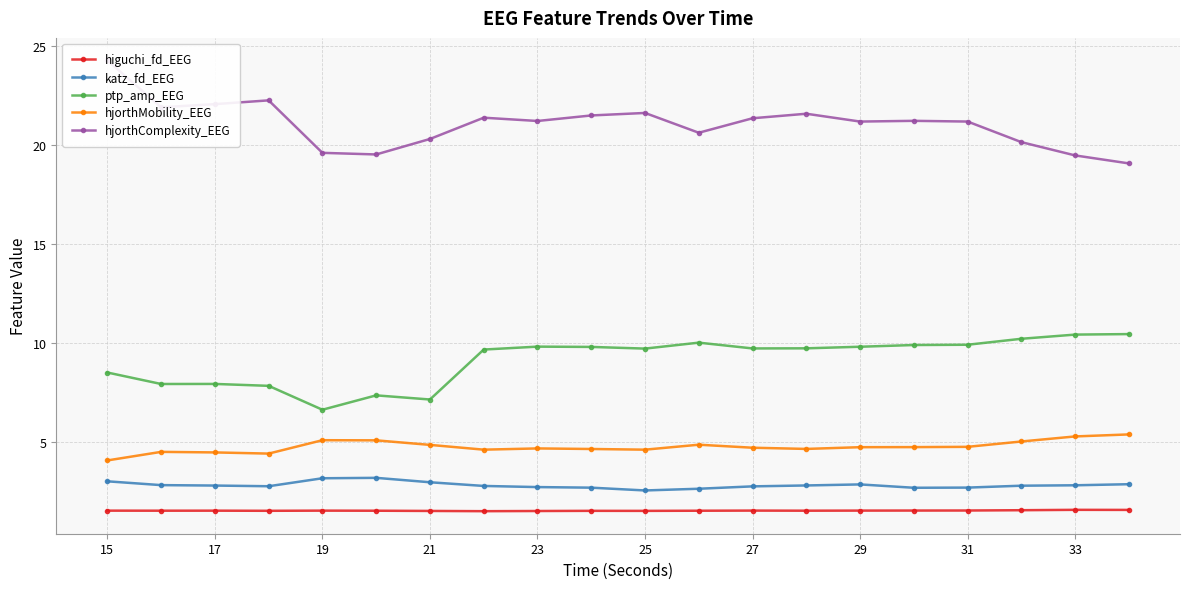

Which series has the largest total across all categories?

hjorthComplexity_EEG